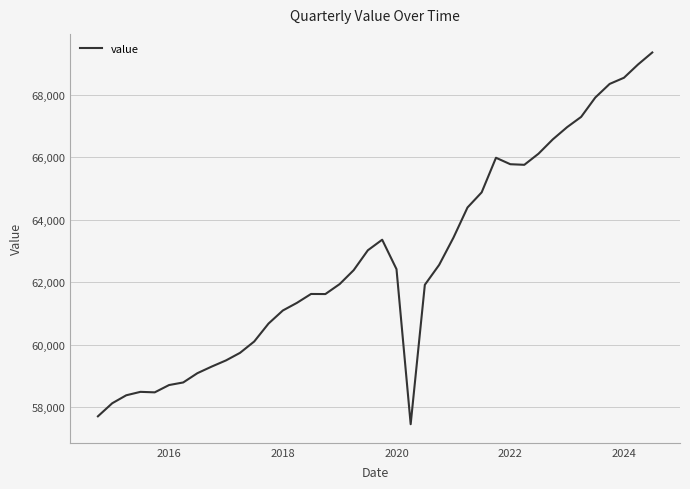

What is the difference between the maximum and minimum values?

11910